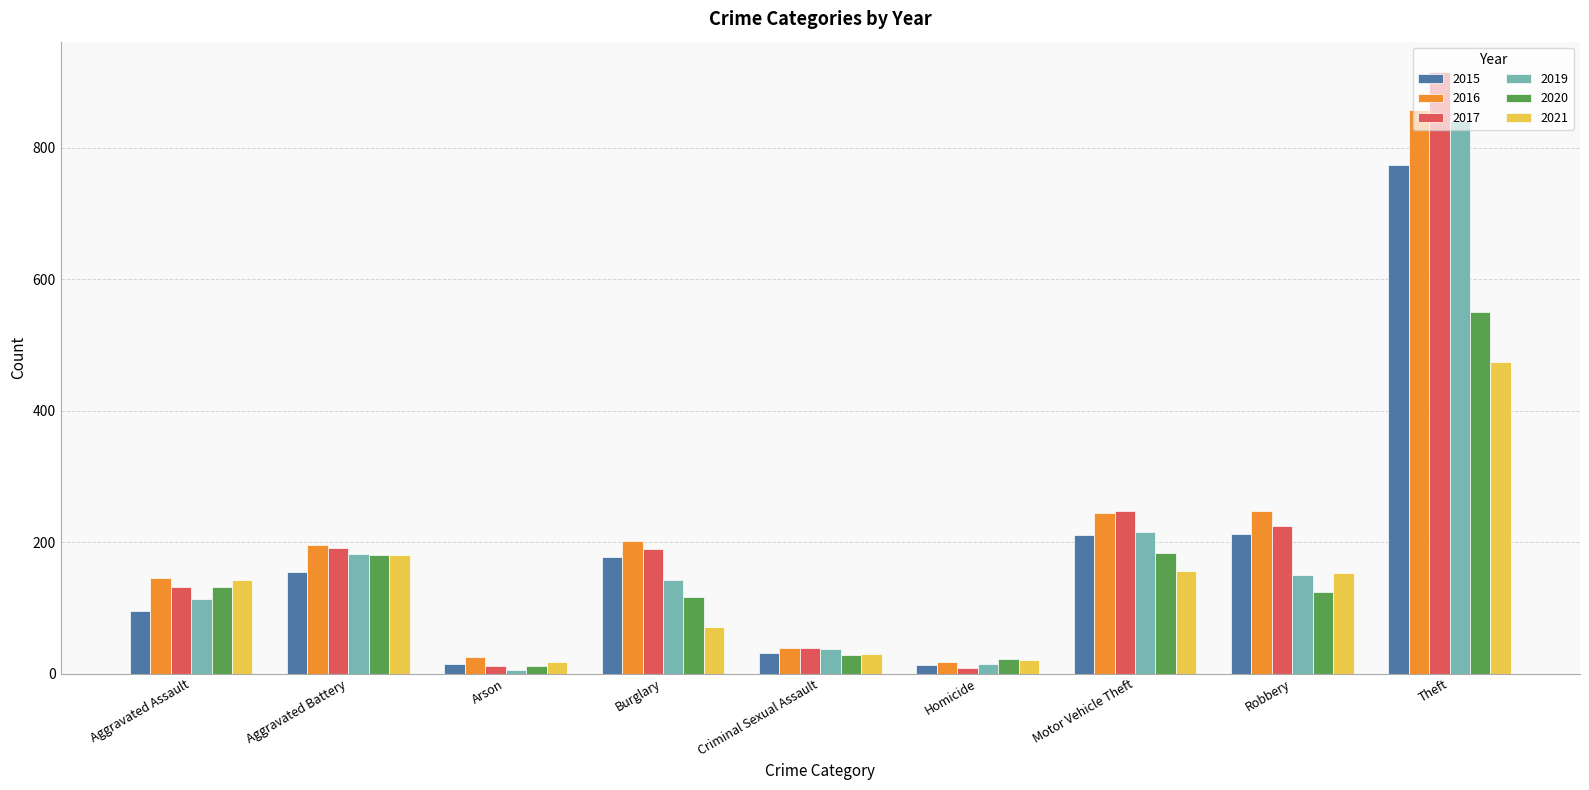

Is it true that 2017 equals 167 at Motor Vehicle Theft?

False